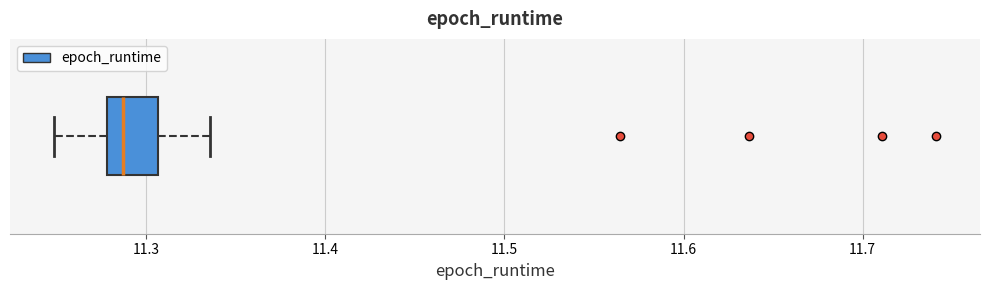

Read this box plot against the x-axis: the position of the median line, the range covered by the box, and the ends of both whiskers. The values are not printed on the chart, so give them approximately, as read against the axis.

median 11.29, box 11.28 to 11.31, whiskers 11.25 to 11.34